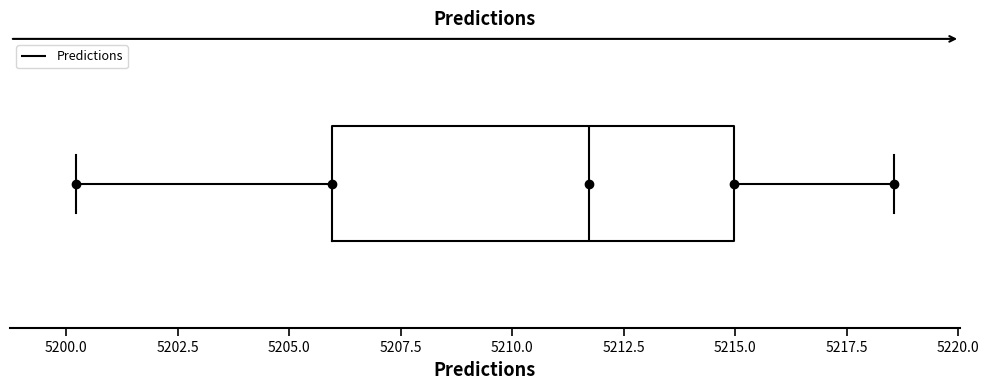

Read this box plot against the x-axis: the position of the median line, the range covered by the box, and the ends of both whiskers. The values are not printed on the chart, so give them approximately, as read against the axis.

median 5211.5, box 5206.0 to 5215.0, whiskers 5200.0 to 5218.5